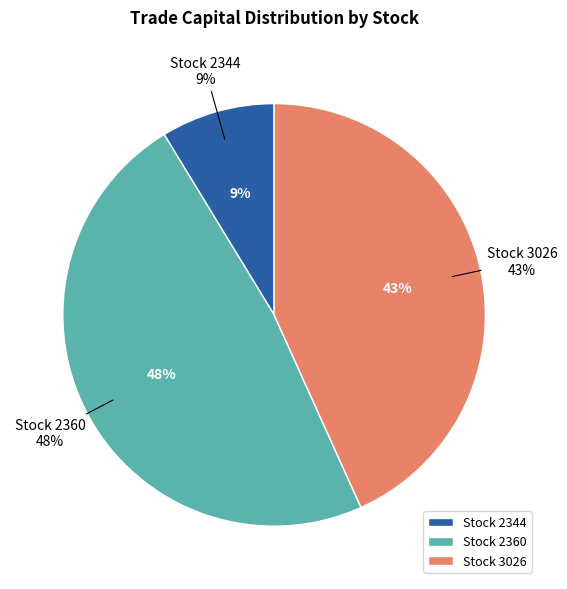

How many segments does this pie chart have?

3